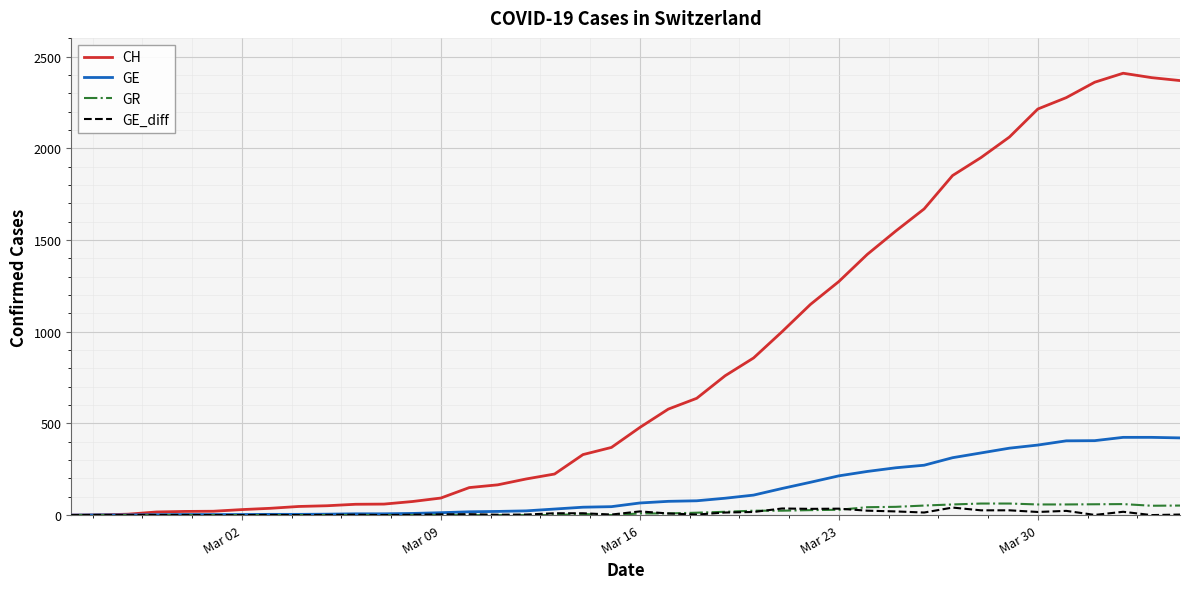

What is the maximum value shown in the chart?

2410